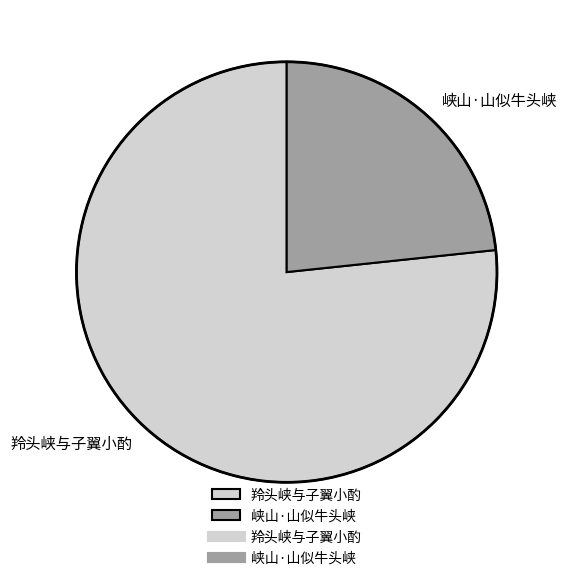

How many segments does this pie chart have?

2